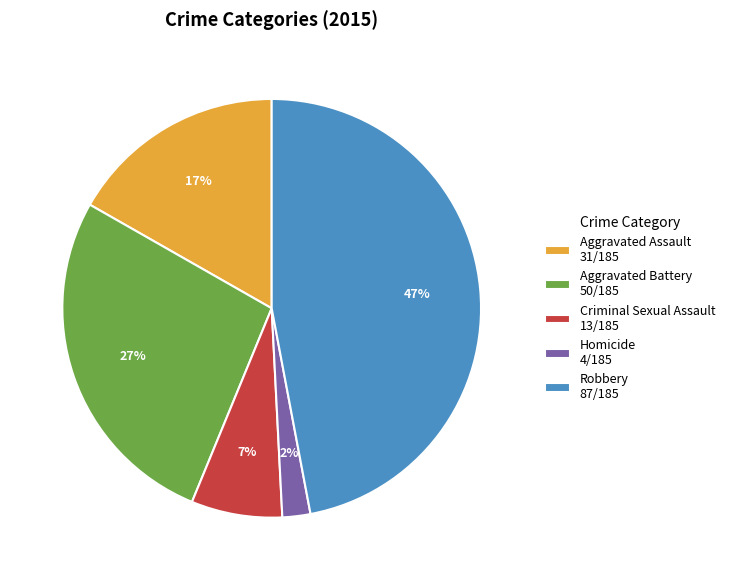

How many slices are in this pie chart?

5